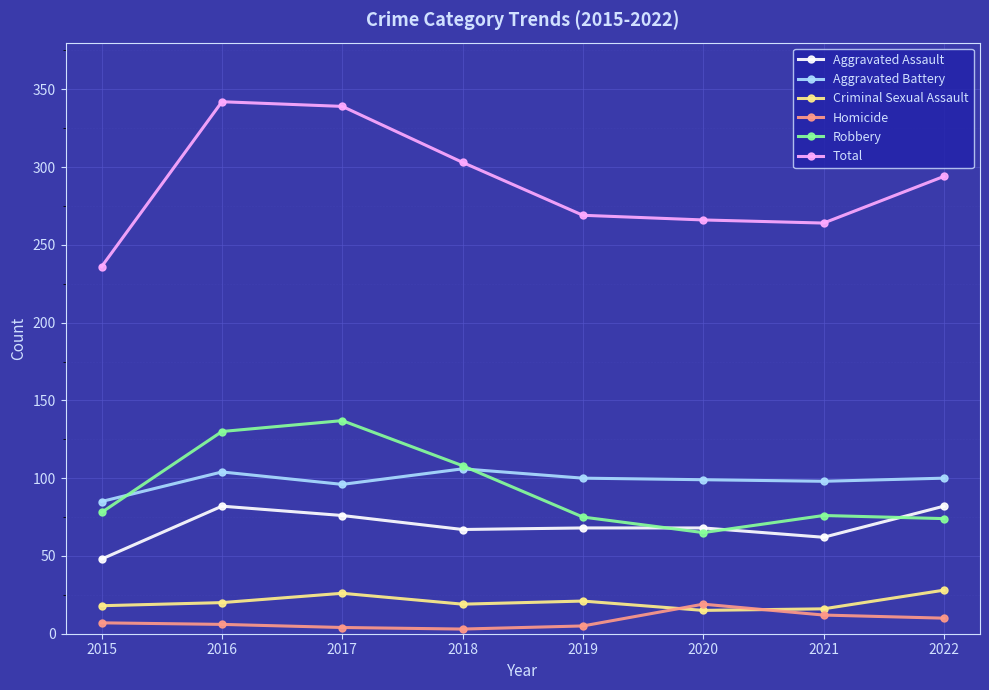

Where is the first local minimum for Robbery?

2020